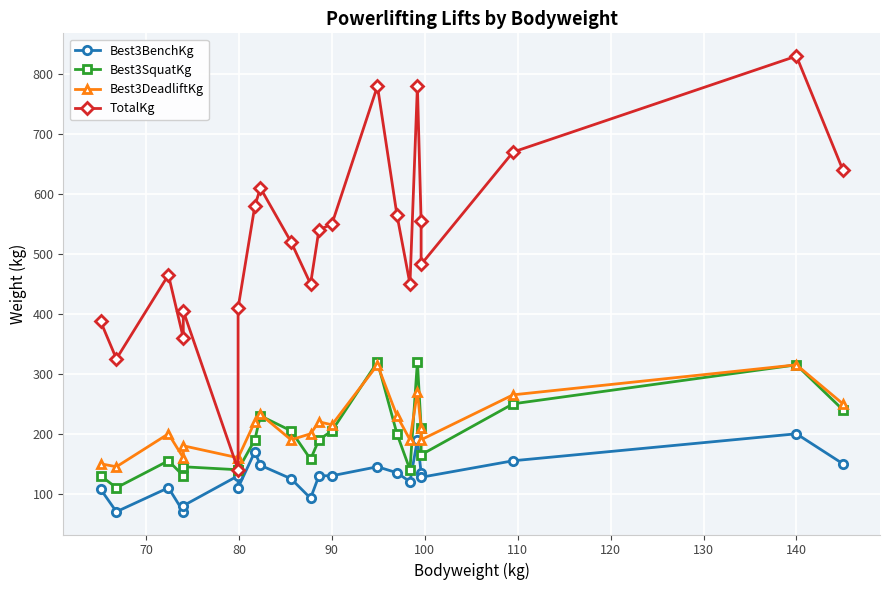

In Best3SquatKg, how many points are lower than both neighbors (excluding endpoints)?

5